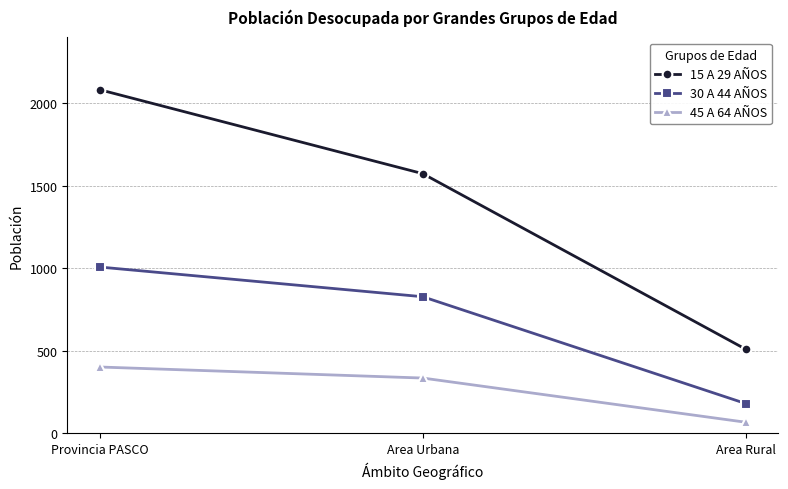

Count the number of data series in this chart.

3